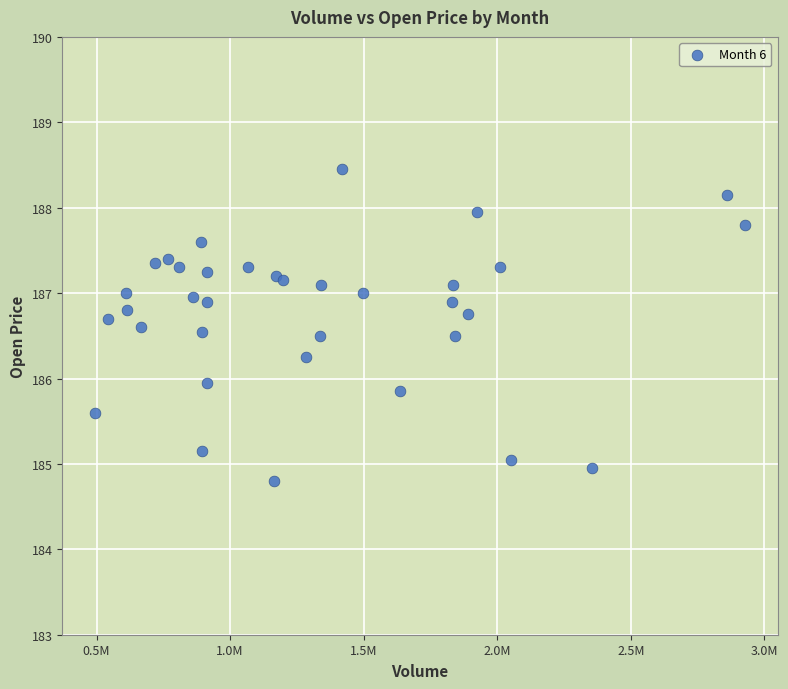

What is the range of X values (max minus min)?

2434355.0